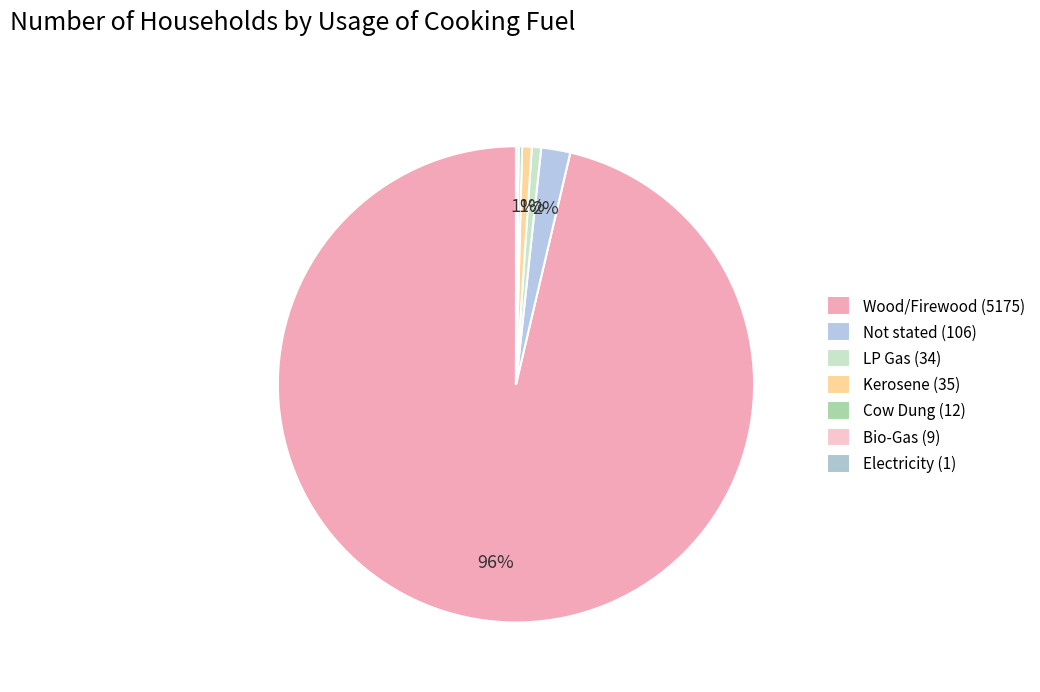

Count the number of slices in the pie.

7